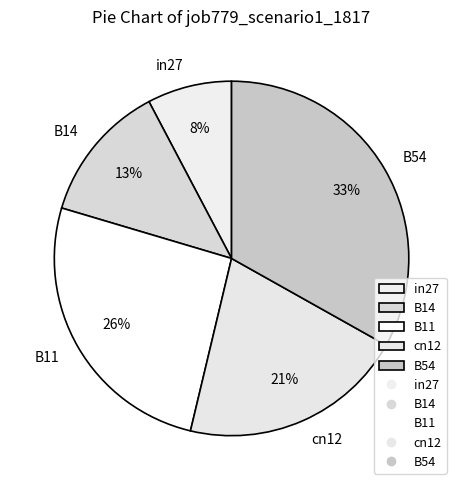

Combined, do B54 and cn12 account for over 50%?

Yes